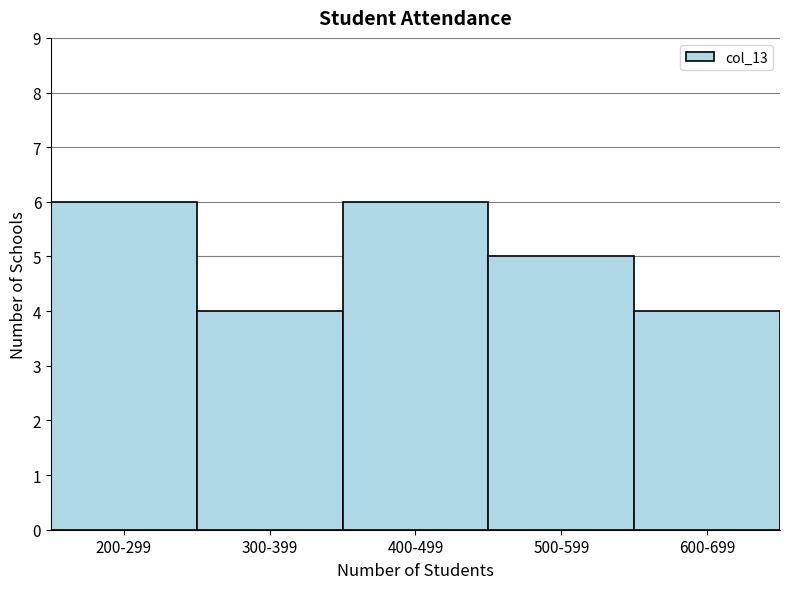

Reading right to left, extract all data points from this chart.

600-699=4	500-599=5	400-499=6	300-399=4	200-299=6